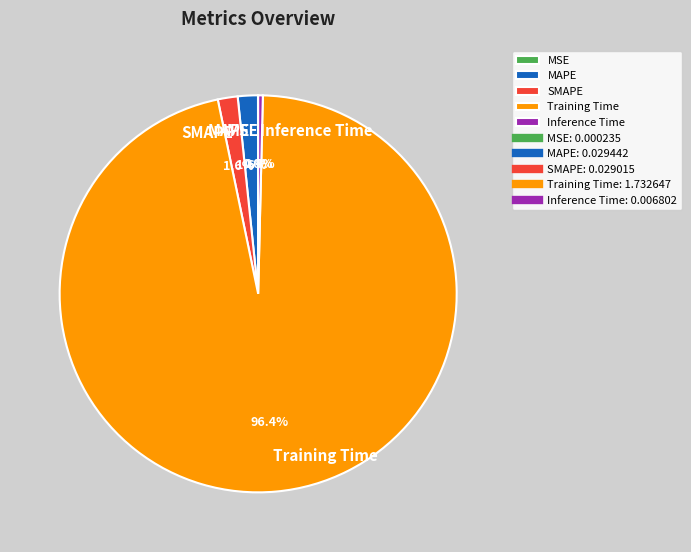

Does Training Time represent more than half of the total?

Yes